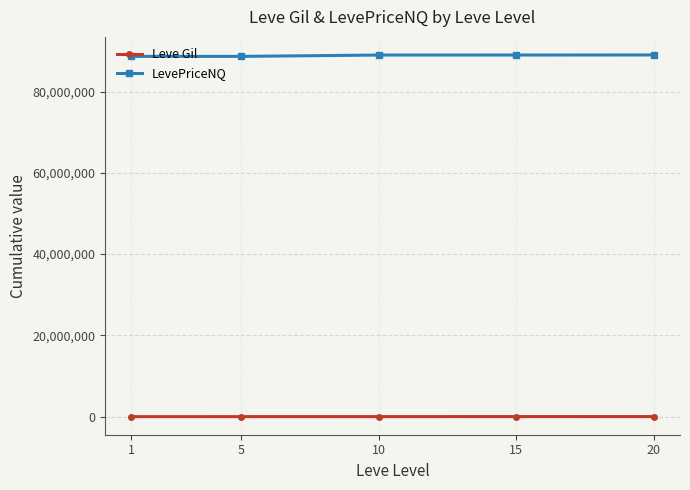

What are all the series names shown in the legend?

Leve Gil, LevePriceNQ